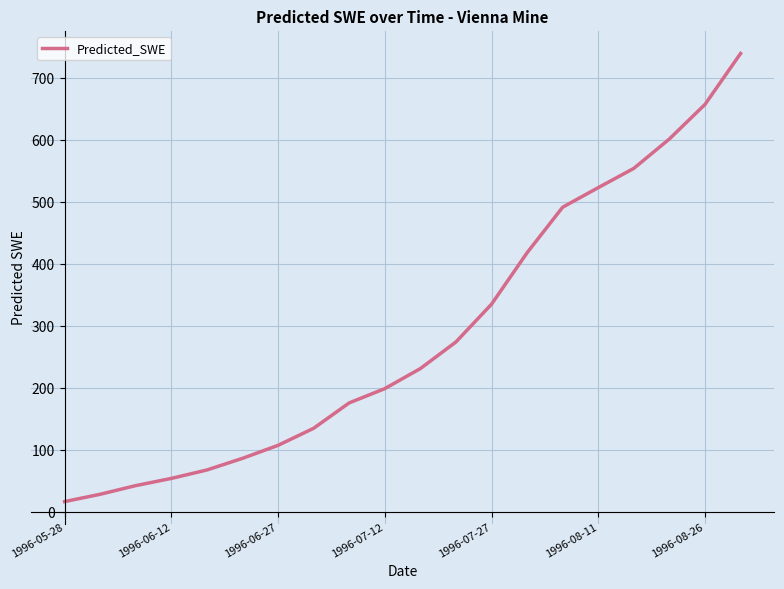

What is the smallest value displayed?

17.4